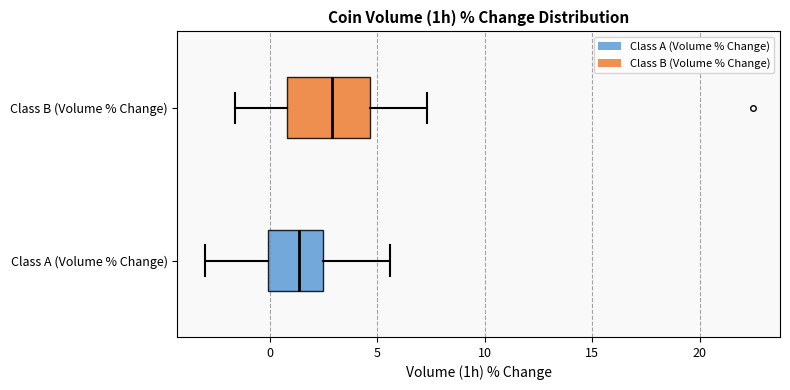

Where does the right whisker of the box for Class B (Volume % Change) end on the x-axis? The values are not printed on the chart, so give them approximately, as read against the axis.

7.5